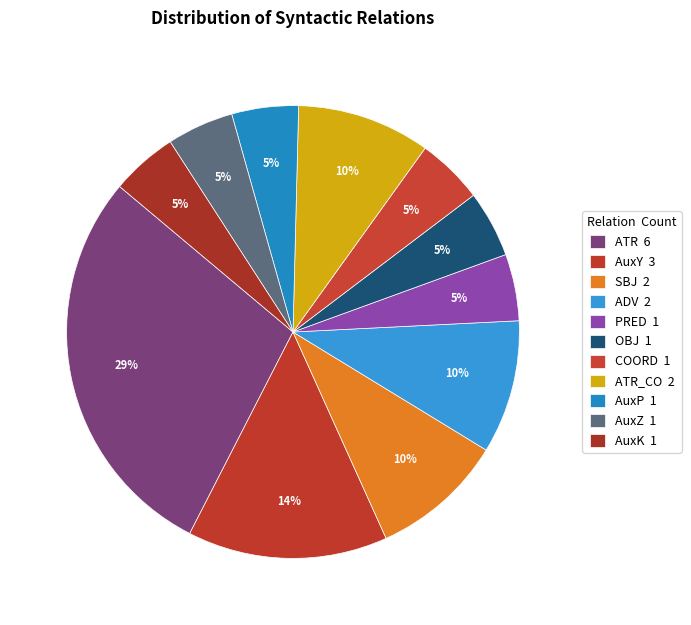

Is there a majority slice in this chart?

No